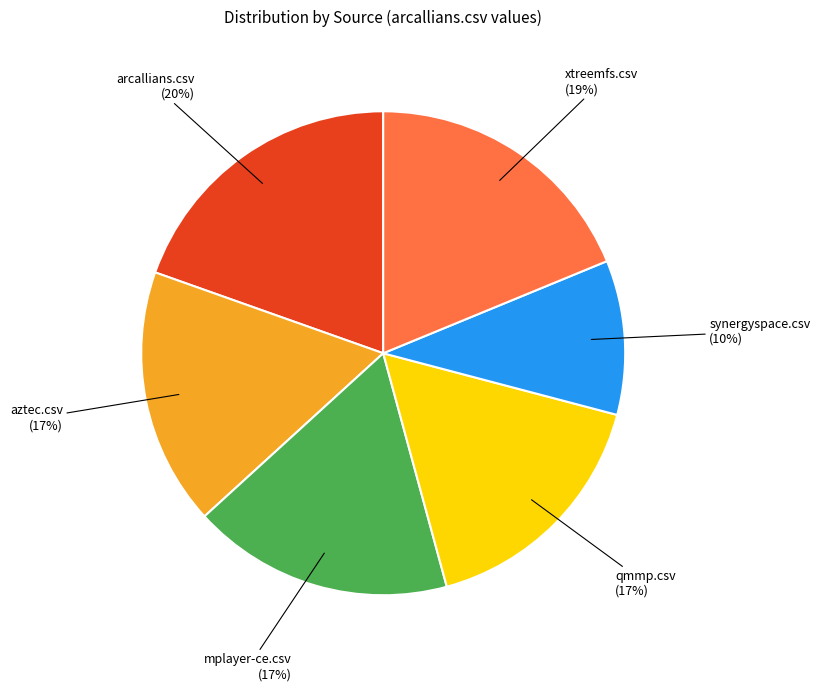

Is there any slice that represents more than half of the pie?

No